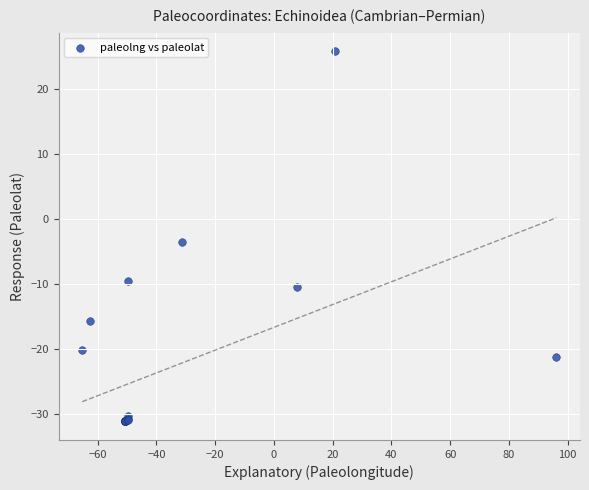

What Y value in the scatter plot is closest to -2?

-3.5